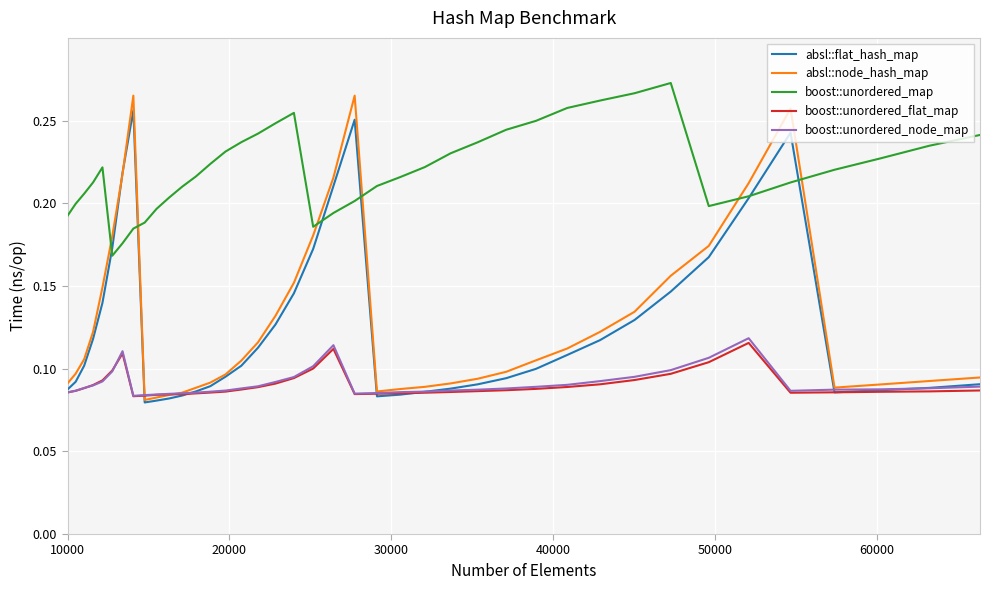

Which series has the largest total across all categories?

boost::unordered_map